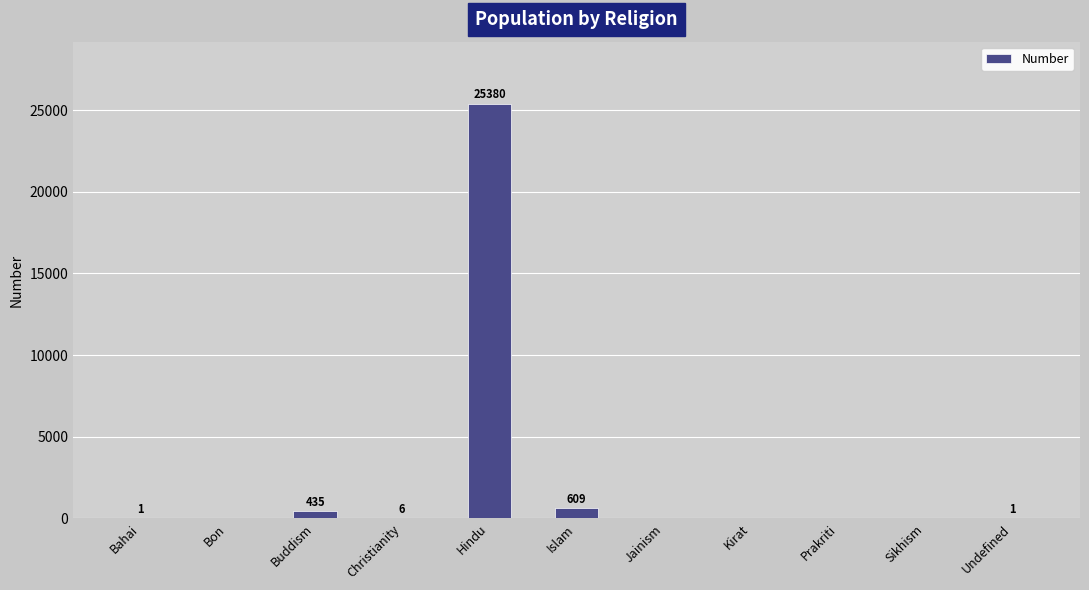

At which label is the value closest to 12690?

Islam